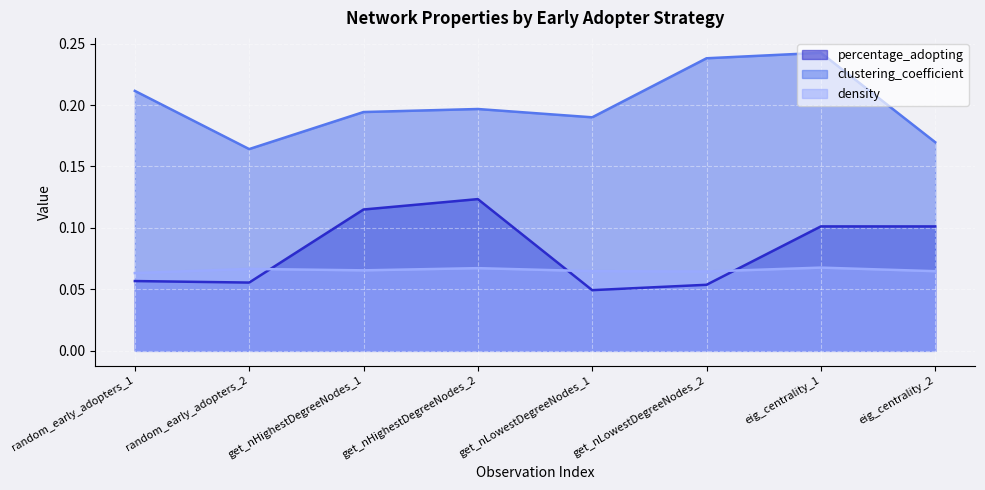

What is the label of the 6th point from the right?

get_nHighestDegreeNodes_1